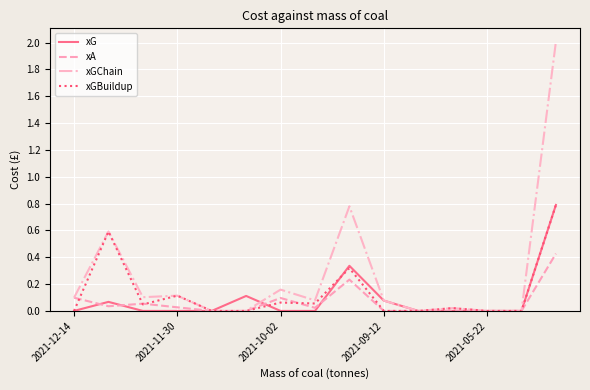

What is the highest value of the xG series?

0.8